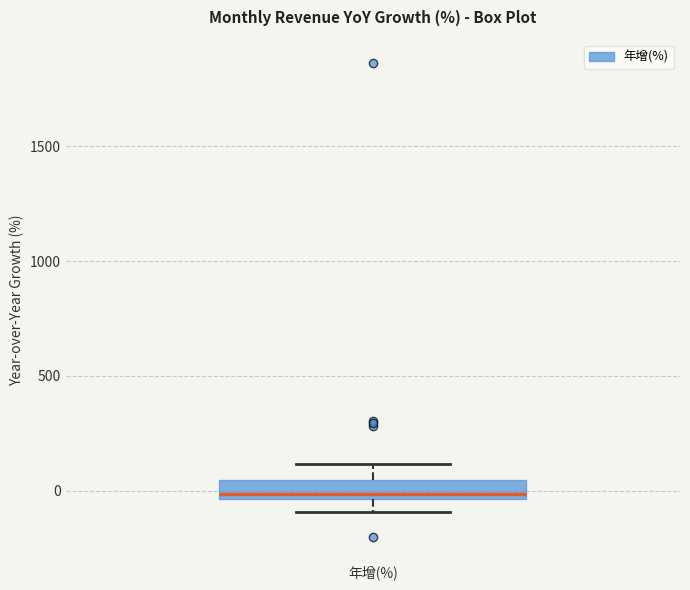

Transcribe this box plot: give where the median line is, the range the box spans, and where the two whiskers end, as read against the y-axis. The values are not printed on the chart, so give them approximately, as read against the axis.

median 0, box -50 to 50, whiskers -100 to 100